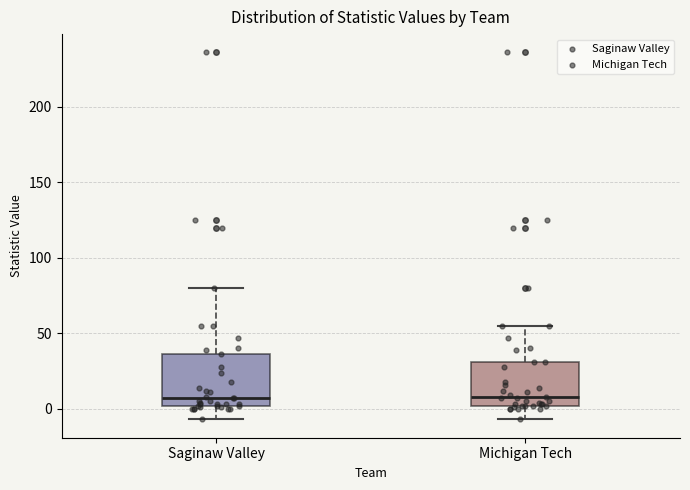

Reading left to right, read every box against the y-axis: the position of its median line, the range the box covers, and the ends of its whiskers. The values are not printed on the chart, so give them approximately, as read against the axis.

Saginaw Valley: median 5, box 0 to 35, whiskers -5 to 80
Michigan Tech: median 10, box 0 to 30, whiskers -5 to 55